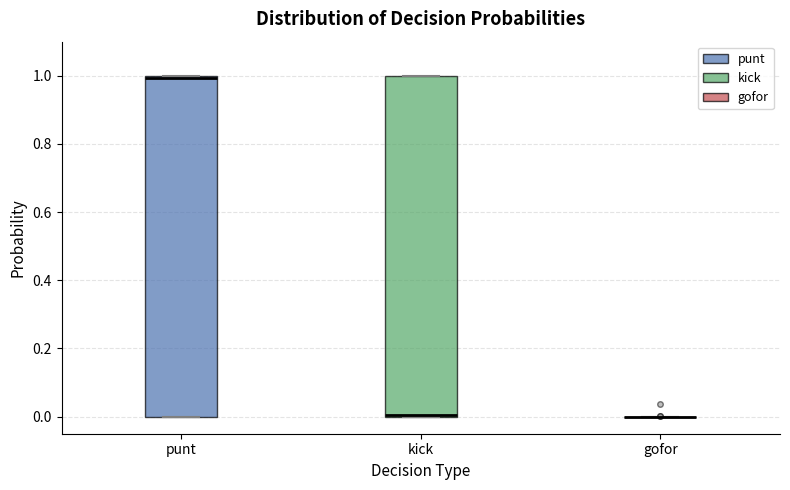

Reading left to right, read every box against the y-axis: the position of its median line, the range the box covers, and the ends of its whiskers. The values are not printed on the chart, so give them approximately, as read against the axis.

punt: median 1, box 0 to 1, whiskers 0 to 1
kick: median 0 (drawn on the box's lower edge), box 0 to 1, whiskers 0 to 1
gofor: box collapsed to a line at 0, whiskers 0 to 0